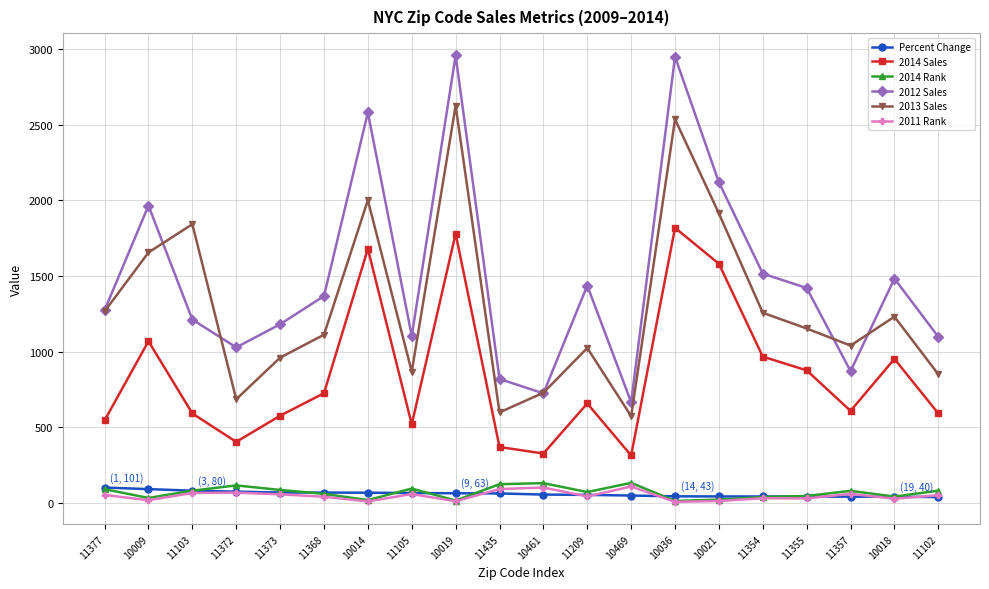

What is the difference between the 2014 Rank values at 10036 and 10009?

20.0